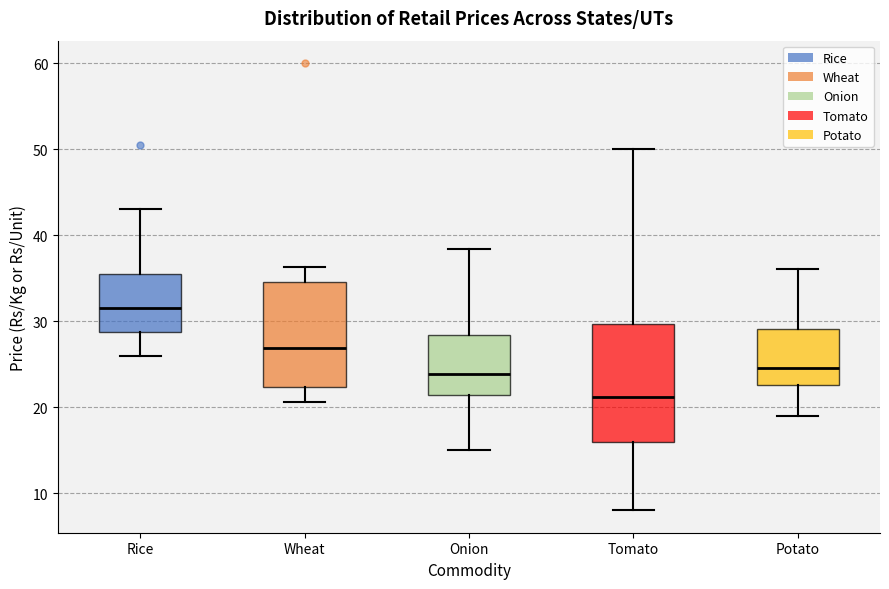

Reading left to right, read every box against the y-axis: the position of its median line, the range the box covers, and the ends of its whiskers. The values are not printed on the chart, so give them approximately, as read against the axis.

Rice: median 32, box 29 to 36, whiskers 26 to 43
Wheat: median 27, box 22 to 35, whiskers 21 to 36
Onion: median 24, box 21 to 28, whiskers 15 to 38
Tomato: median 21, box 16 to 30, whiskers 8 to 50
Potato: median 25, box 23 to 29, whiskers 19 to 36